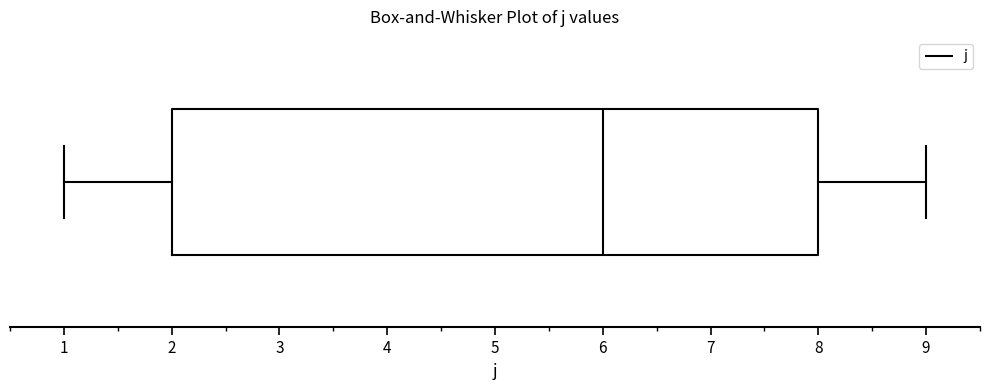

Read this box plot against the x-axis: the position of the median line, the range covered by the box, and the ends of both whiskers. The values are not printed on the chart, so give them approximately, as read against the axis.

median 6, box 2 to 8, whiskers 1 to 9